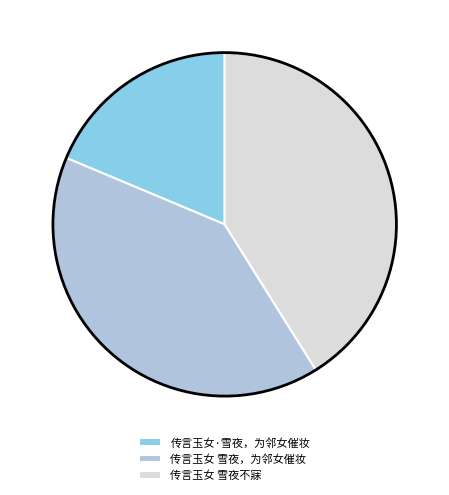

Rank the categories by value from highest to lowest.

传言玉女 雪夜不寐, 传言玉女 雪夜，为邻女催妆, 传言玉女·雪夜，为邻女催妆